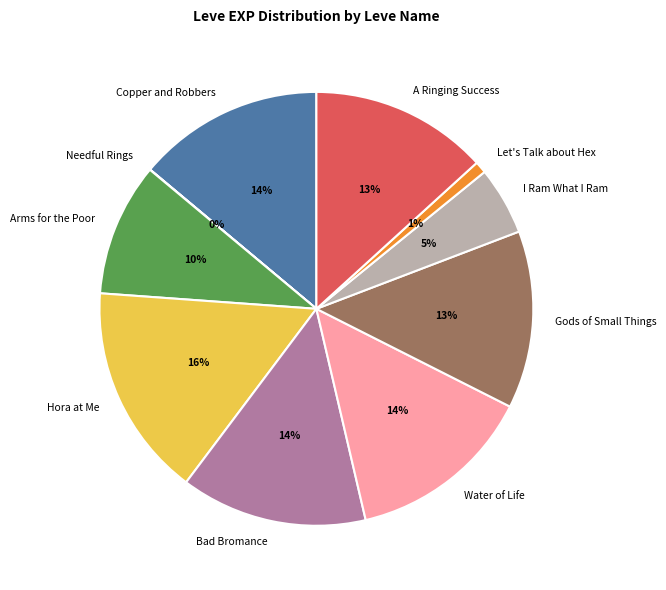

To the nearest percent, what is the average slice percentage?

10%